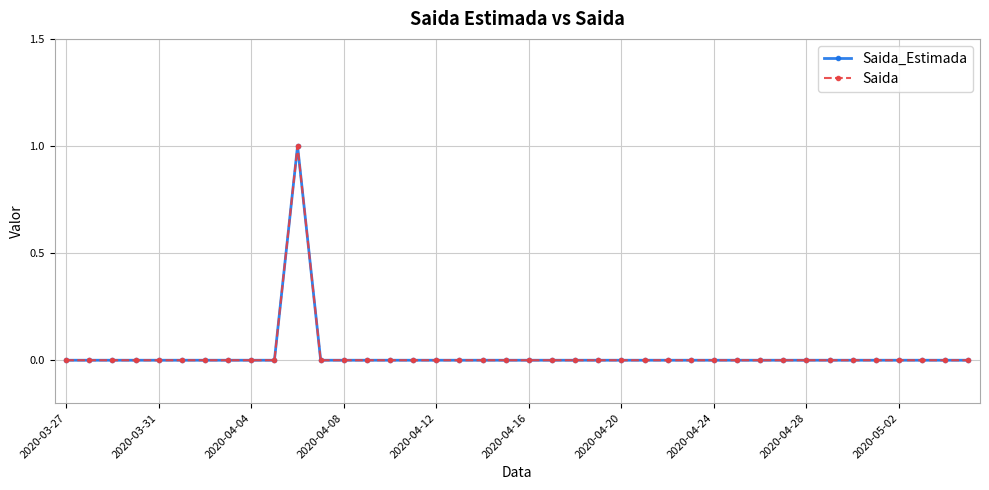

True or false: Saida and Saida_Estimada intersect in this chart.

False